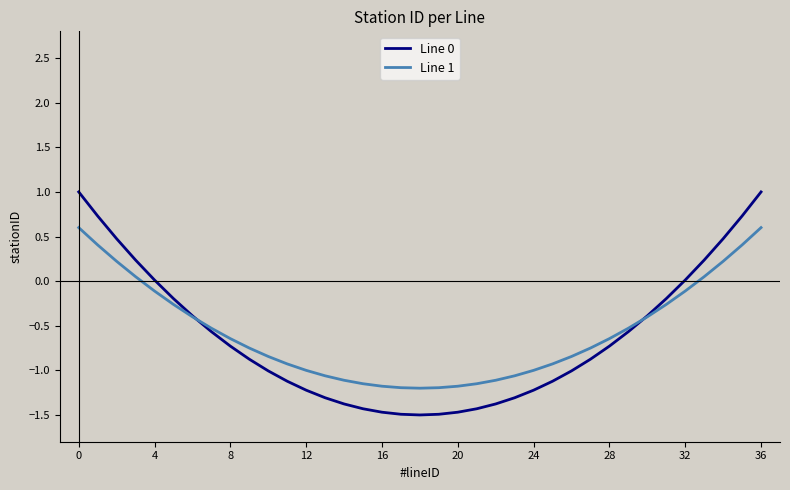

What is the lowest value of the Line 0 series?

-1.5